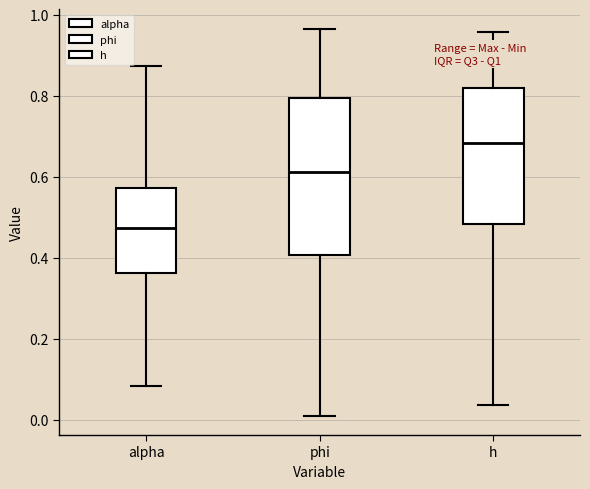

Which box has the lowest median line?

alpha